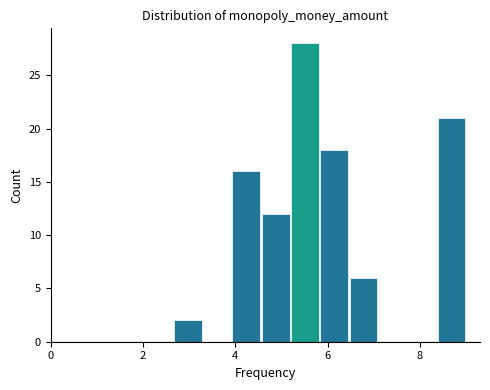

Read against the x-axis, roughly where is the centre of the tallest bar?

5.6